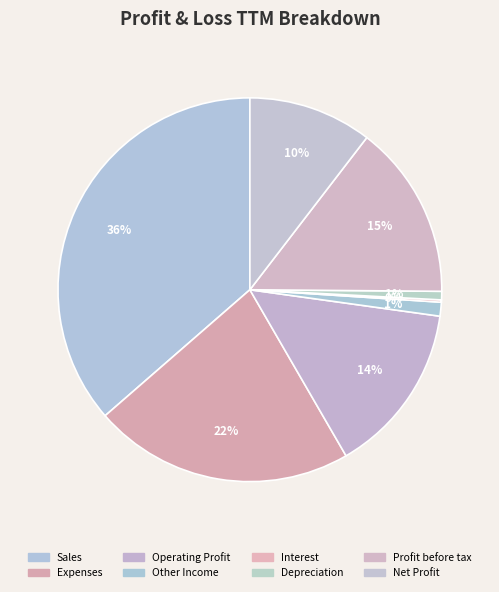

Does any single category account for the majority?

No